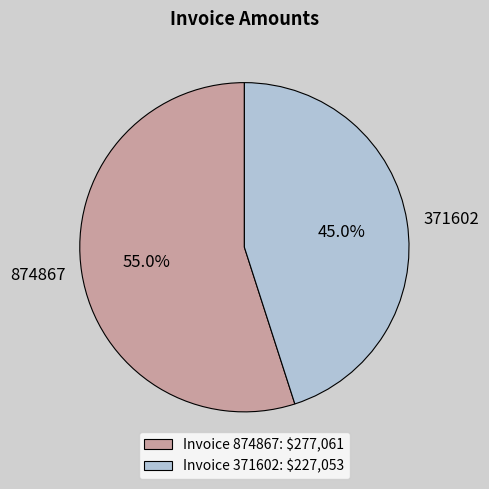

What is the majority slice?

874867